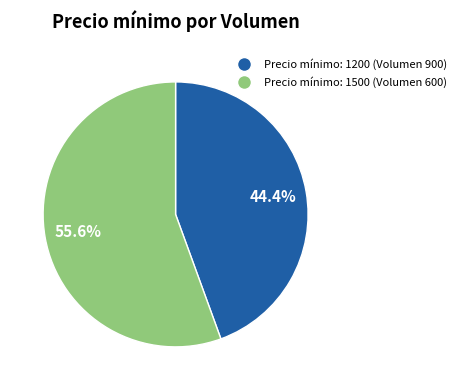

Is there a majority slice in this chart?

Yes